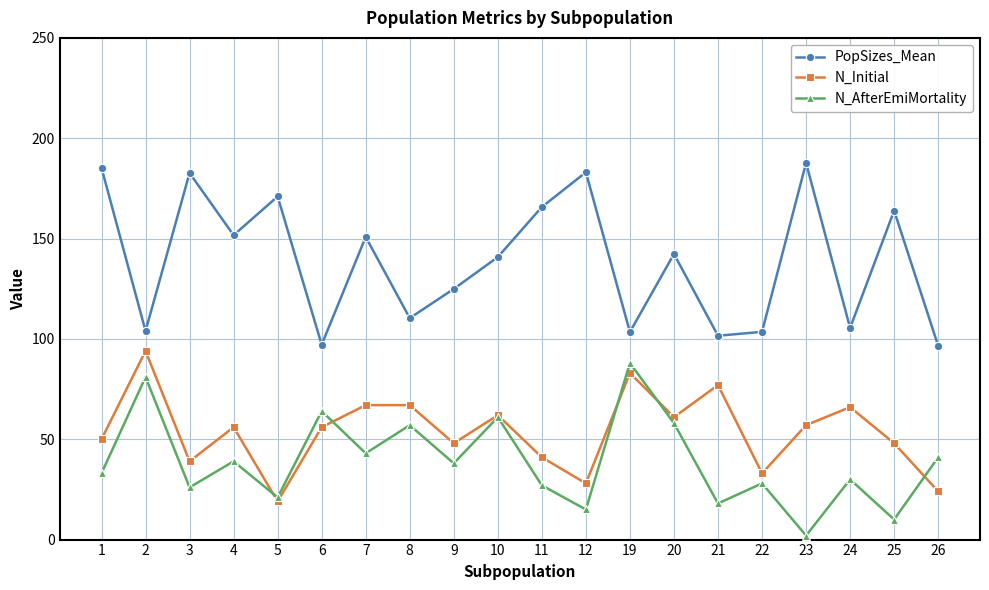

True or false: PopSizes_Mean and N_Initial intersect in this chart.

False